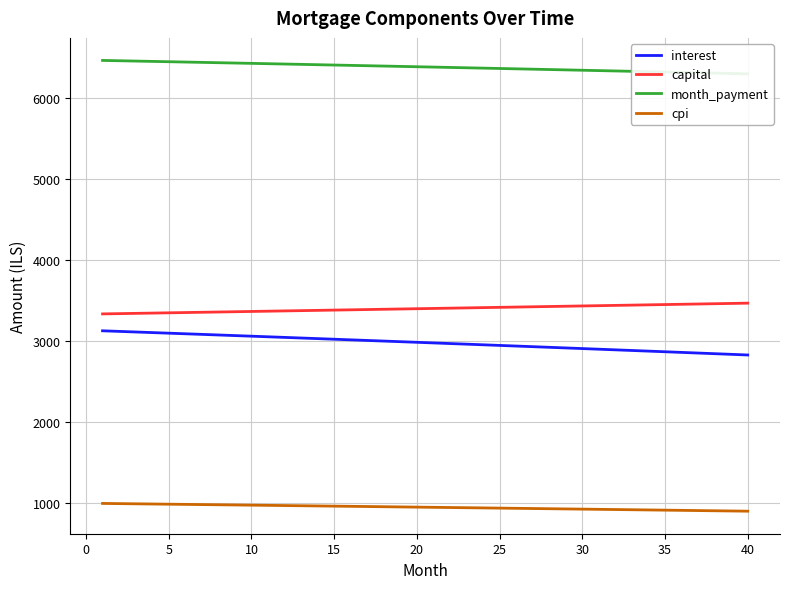

List the series in order of their peak value, highest first.

month_payment, capital, interest, cpi